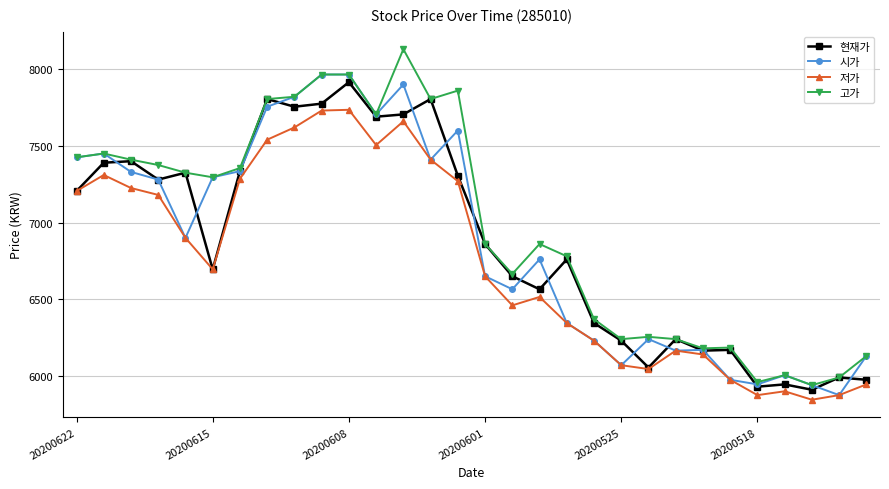

What is the value of the 시가 point at the 11th from the left?

7965